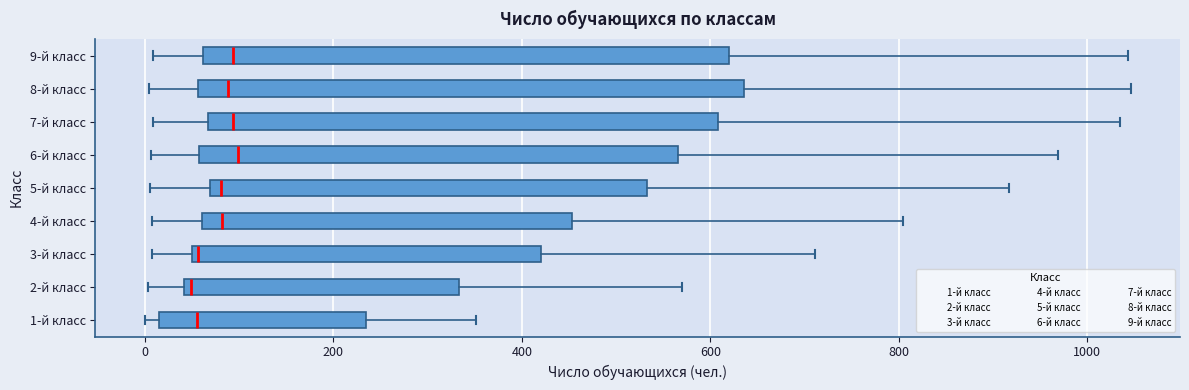

Reading bottom to top, read every box against the x-axis: the position of its median line, the range the box covers, and the ends of its whiskers. The values are not printed on the chart, so give them approximately, as read against the axis.

1-й класс: median 60, box 20 to 240, whiskers 0 to 360
2-й класс: median 40 (just right of the box's left edge), box 40 to 340, whiskers 0 to 580
3-й класс: median 60, box 60 to 420, whiskers 0 to 720
4-й класс: median 80, box 60 to 460, whiskers 0 to 800
5-й класс: median 80, box 60 to 540, whiskers 0 to 920
6-й класс: median 100, box 60 to 560, whiskers 0 to 960
7-й класс: median 100, box 60 to 600, whiskers 0 to 1040
8-й класс: median 80, box 60 to 640, whiskers 0 to 1040
9-й класс: median 100, box 60 to 620, whiskers 0 to 1040